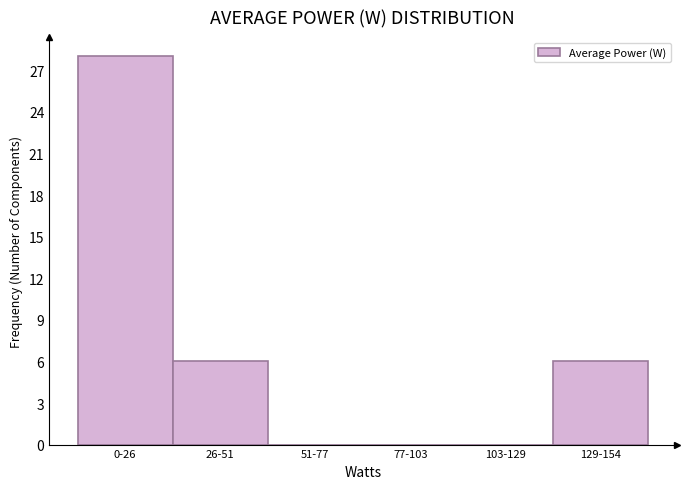

Reading right to left, extract all data points from this chart.

129-154=6	103-129=0	77-103=0	51-77=0	26-51=6	0-26=28